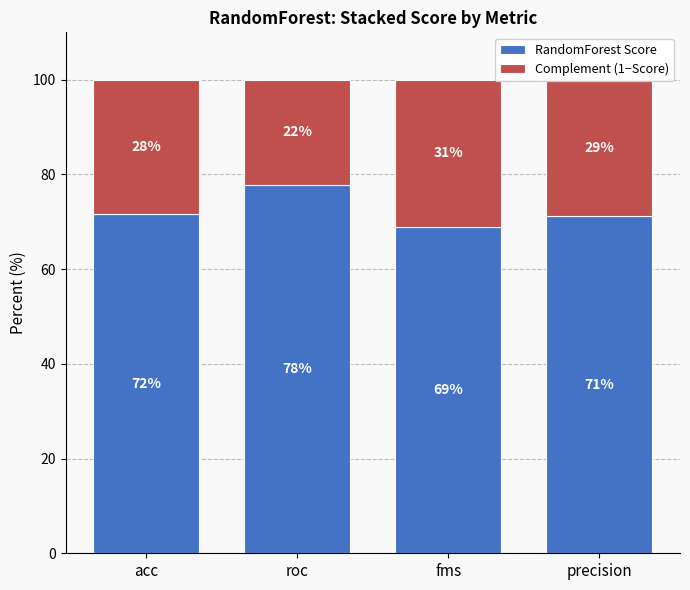

Is it true that RandomForest Score equals 137.3 at roc?

False